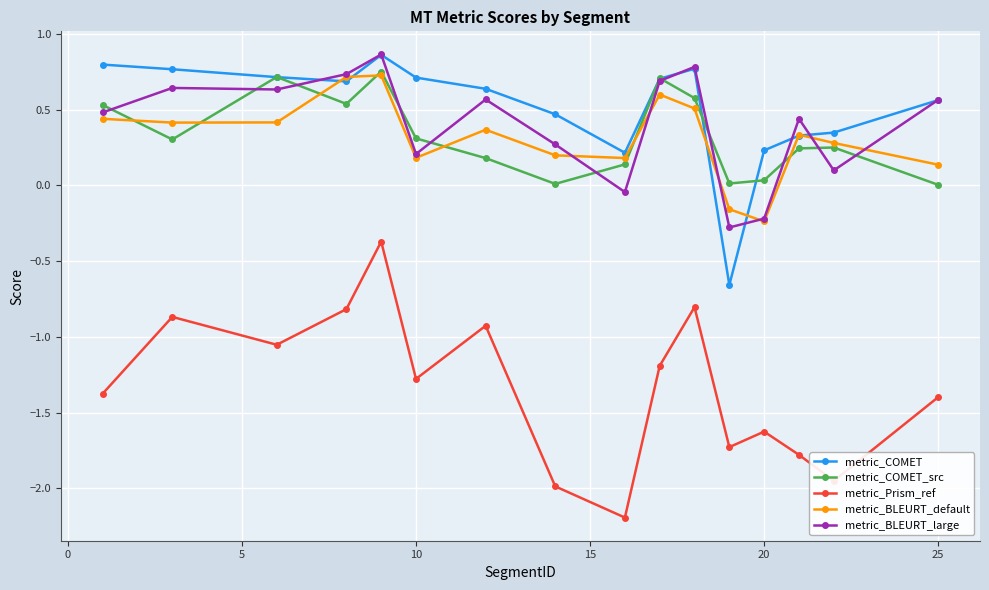

True or false: metric_BLEURT_large has more than 0 interior local peaks.

True